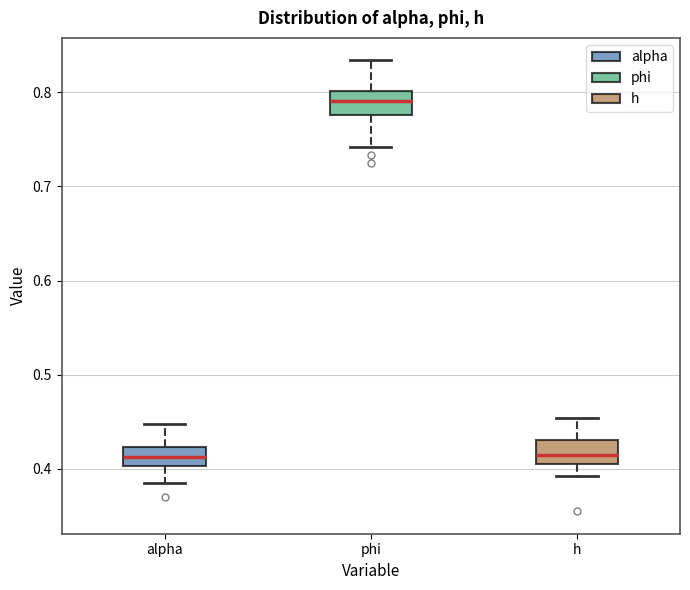

Where does the lower whisker of the box for phi end on the y-axis? The values are not printed on the chart, so give them approximately, as read against the axis.

0.74